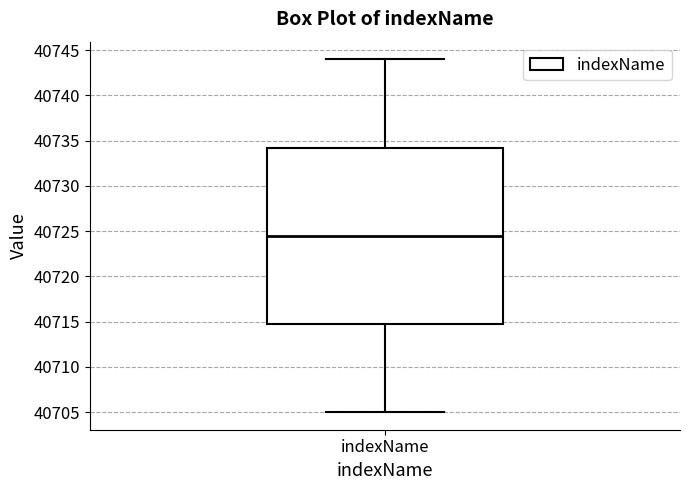

Read this box plot against the y-axis: the position of the median line, the range covered by the box, and the ends of both whiskers. The values are not printed on the chart, so give them approximately, as read against the axis.

median 40724.5, box 40715.0 to 40734.5, whiskers 40705.0 to 40744.0